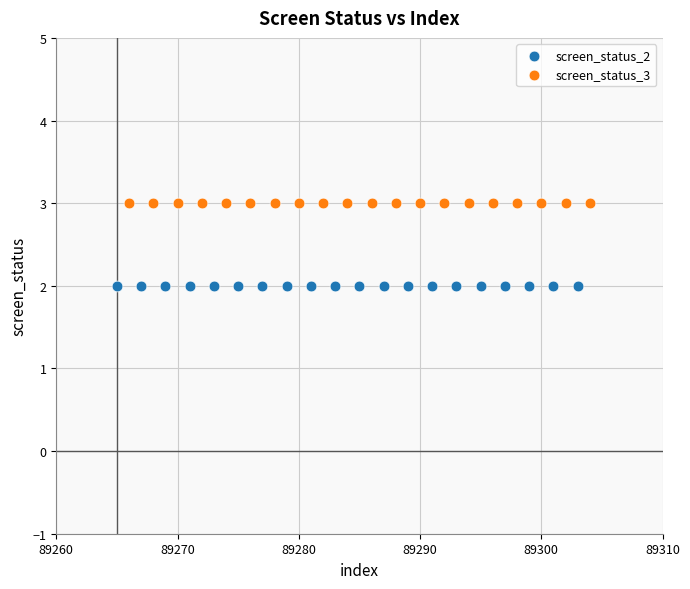

Which series contains the lowest Y value?

screen_status_2